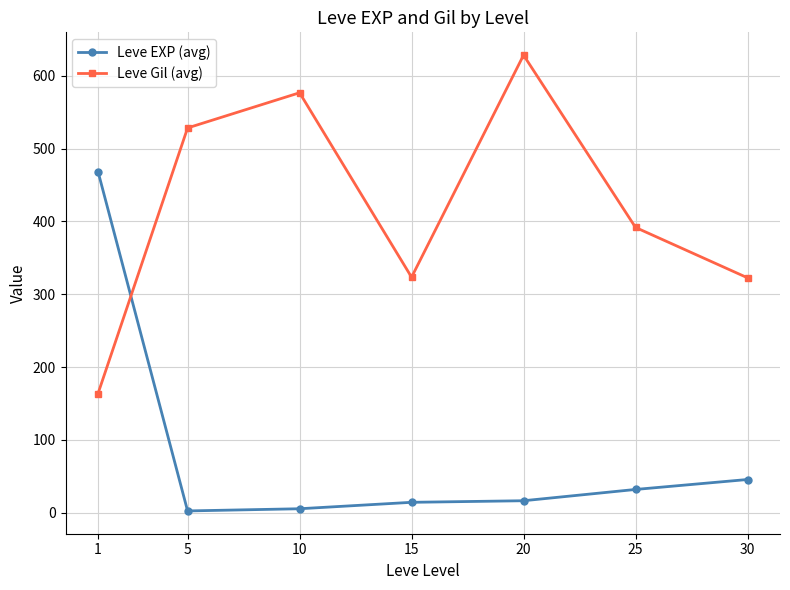

What are all the series names shown in the legend?

Leve EXP (avg), Leve Gil (avg)